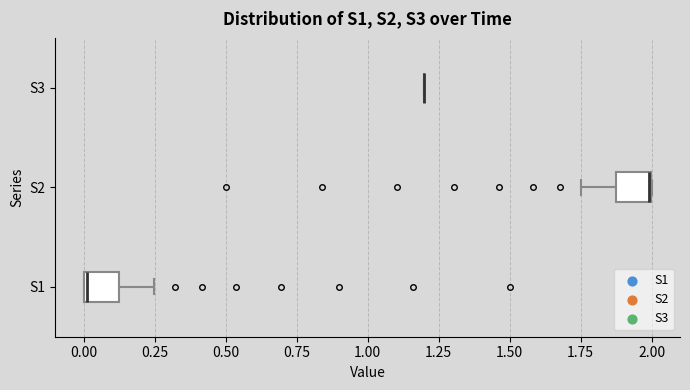

Reading bottom to top, read every box against the x-axis: the position of its median line, the range the box covers, and the ends of its whiskers. The values are not printed on the chart, so give them approximately, as read against the axis.

S1: median 0.00, box 0.00 to 0.10, whiskers 0.00 to 0.25
S2: median 2.00, box 1.90 to 2.00, whiskers 1.75 to 2.00
S3: box collapsed to a line at 1.20, whiskers 1.20 to 1.20